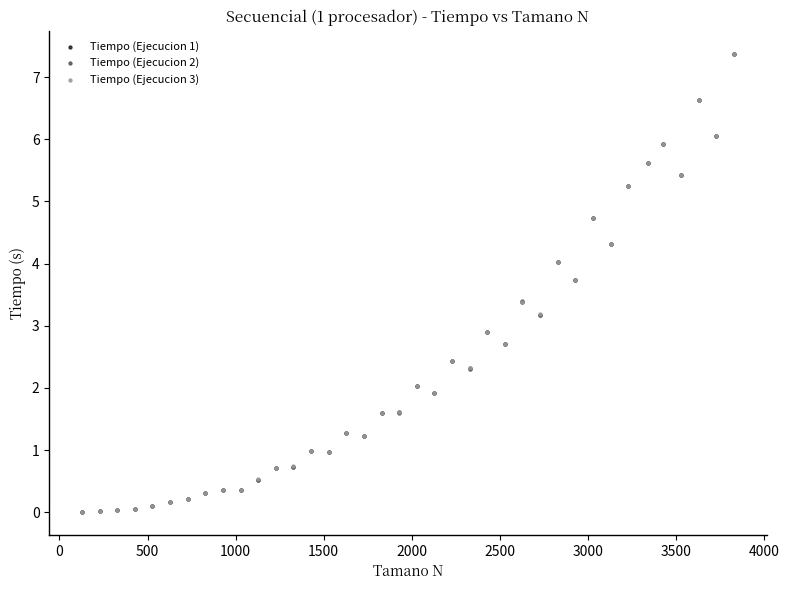

What are all the series names shown in the legend?

Tiempo (Ejecucion 1), Tiempo (Ejecucion 2), Tiempo (Ejecucion 3)